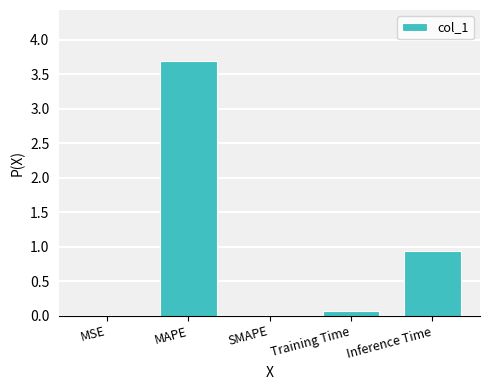

Which category has the highest value across all series?

MAPE